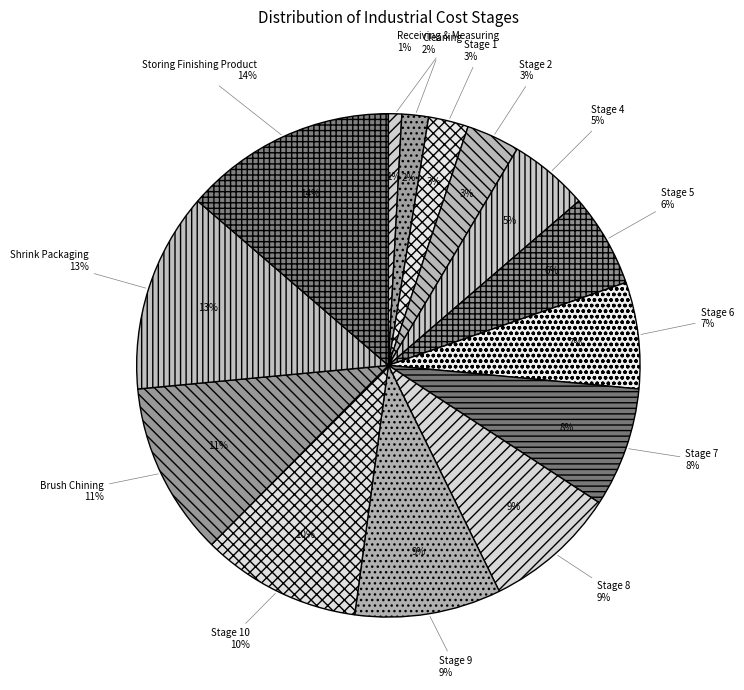

How many segments does this pie chart have?

14